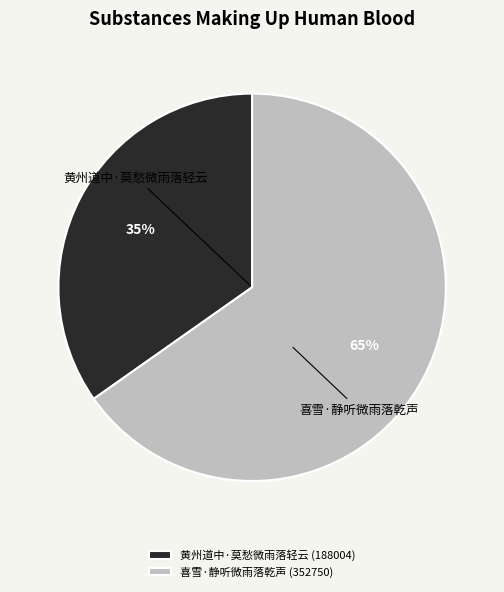

Is there a majority slice in this chart?

Yes